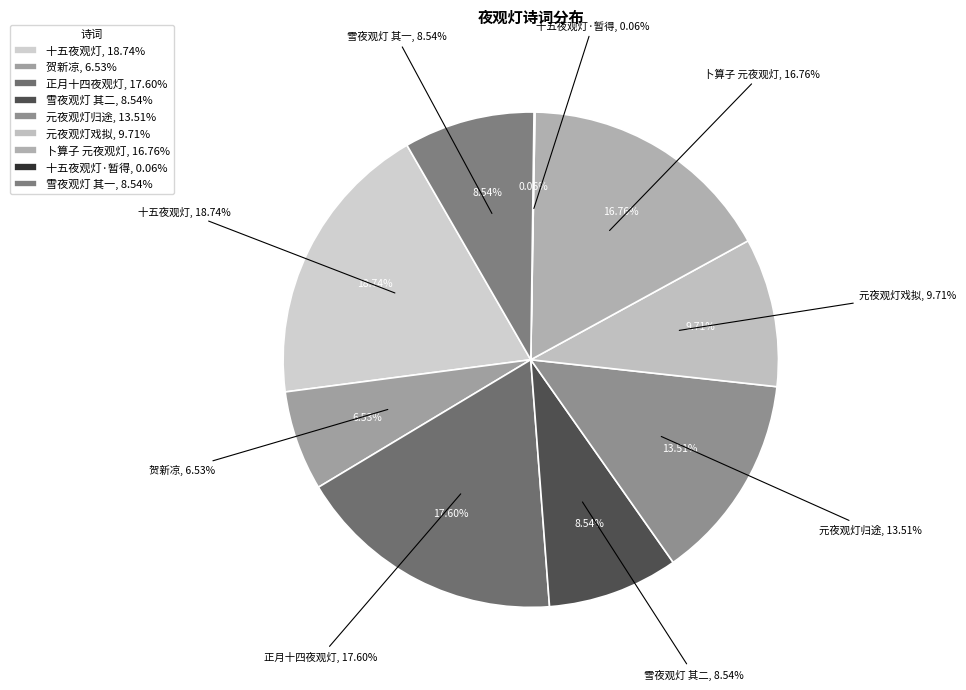

Between 元夜观灯归途感赋 and 元夜观灯戏拟都人之作, which is larger?

元夜观灯归途感赋